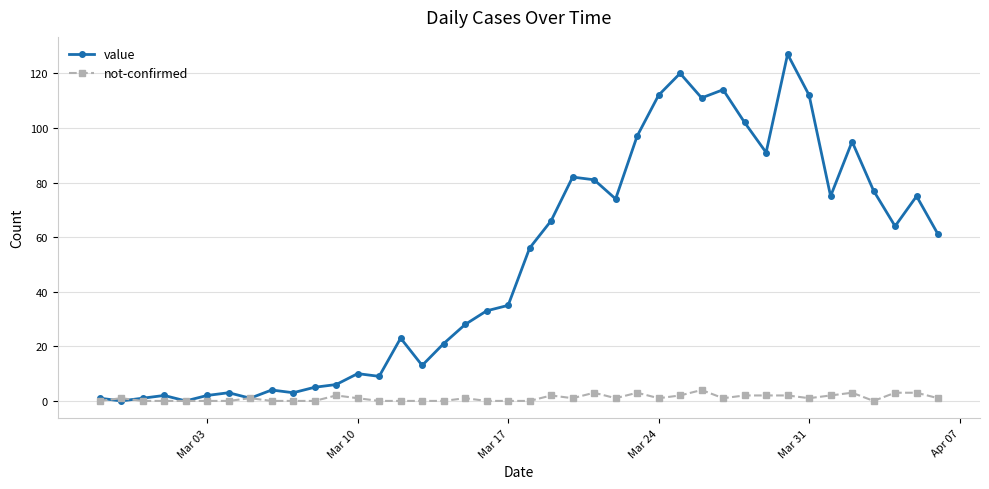

Which series has the largest total across all categories?

value